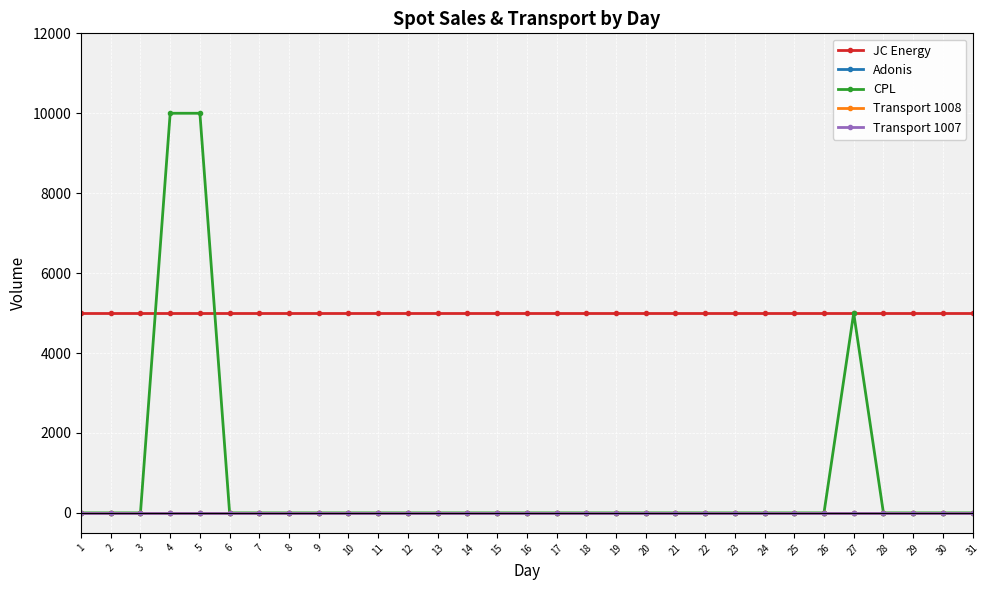

At which label is Transport 1007 closest to 0?

1